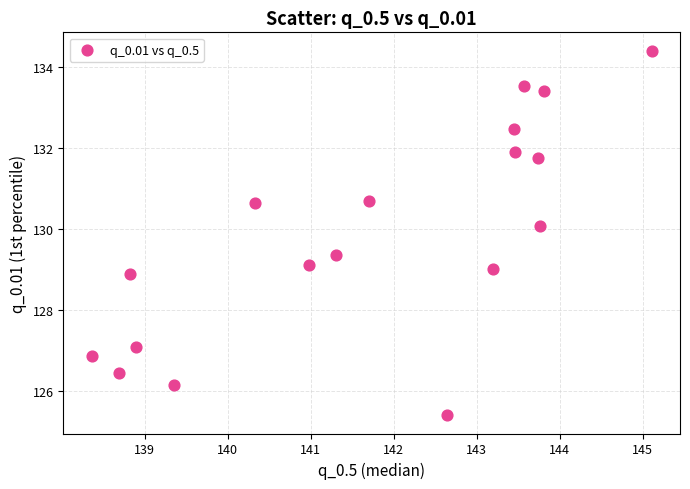

What is the range of Y values (max minus min)?

9.0